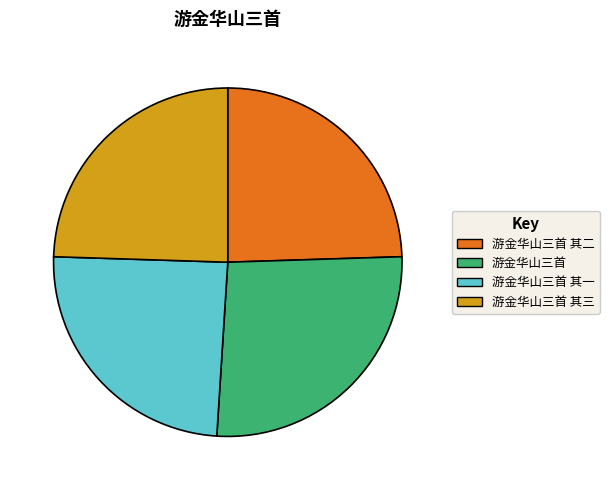

The 游金华山三首 其三 slice represents 12% of the pie. True or false?

False